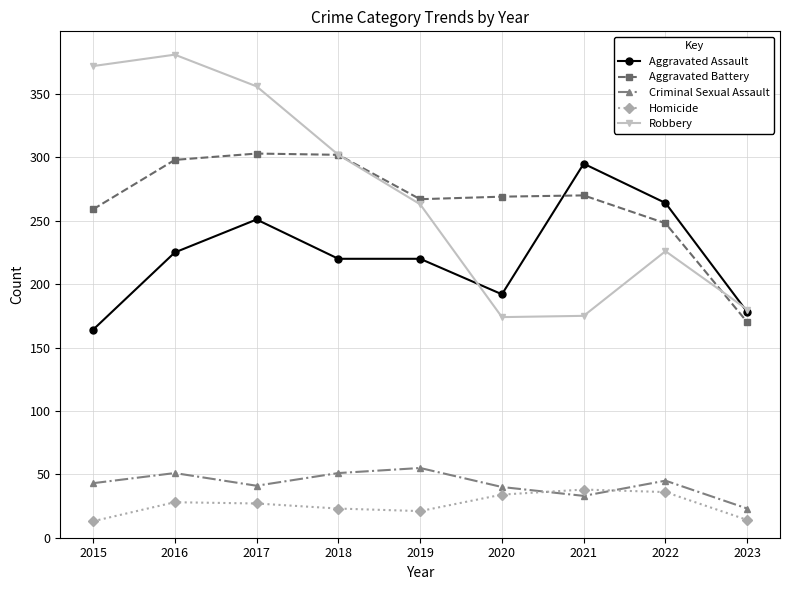

In Robbery, how many points are lower than both neighbors (excluding endpoints)?

1